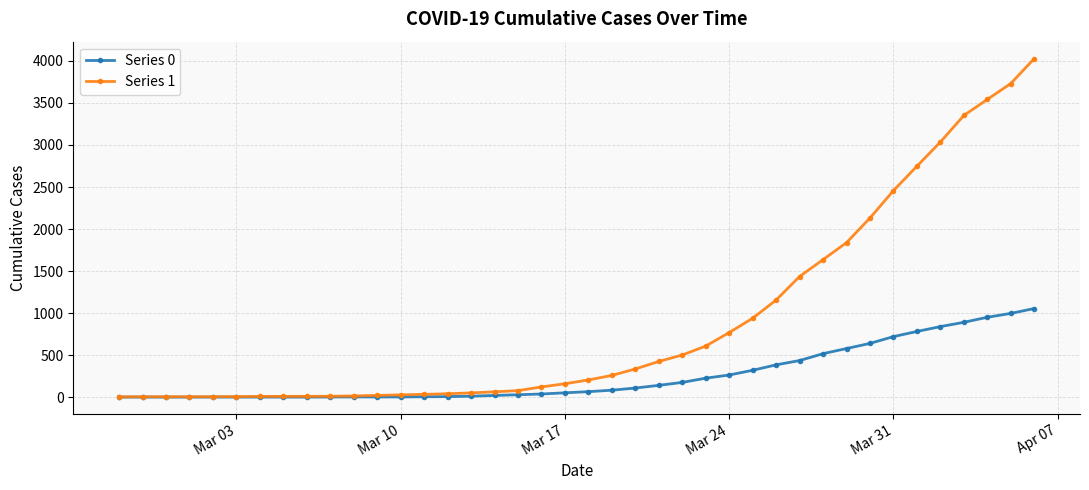

Which series has the widest spread of values?

Series 1